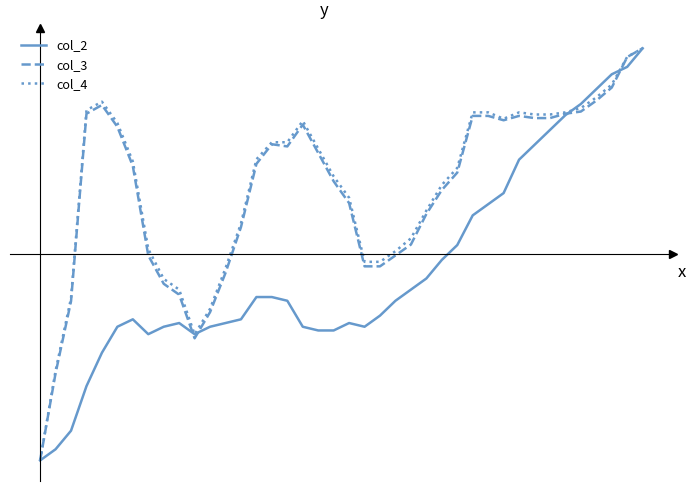

True or false: col_3 has more than 2 points higher than both neighbors.

True